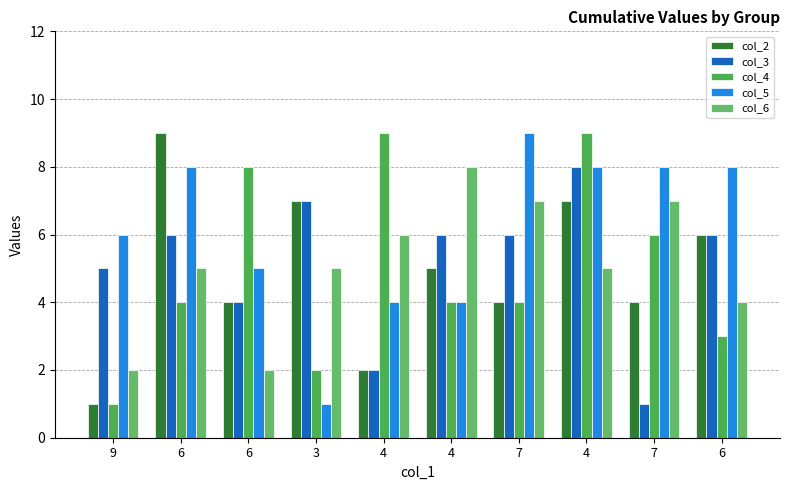

What is the label of the 10th bar from the right?

9